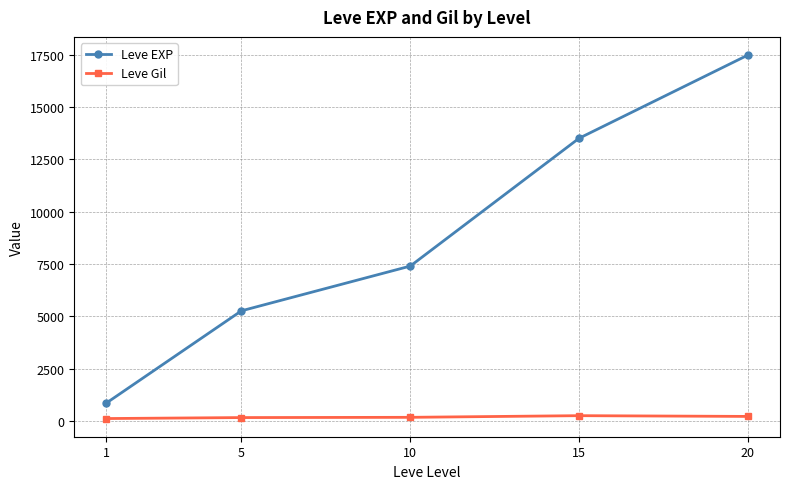

Read the Leve EXP value at 5.

5261.7